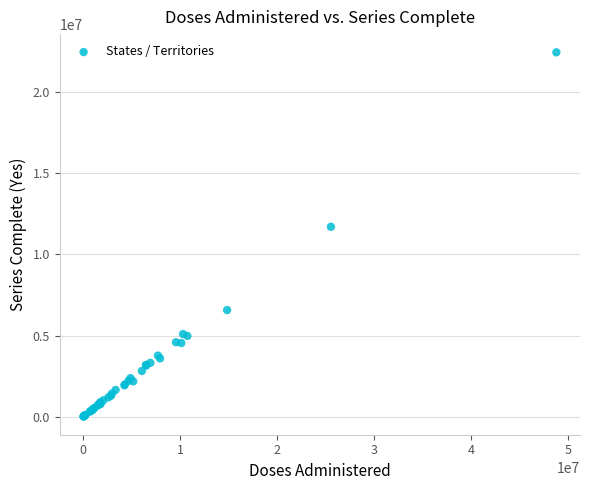

What Y value in the scatter plot is closest to 11221203?

11691263